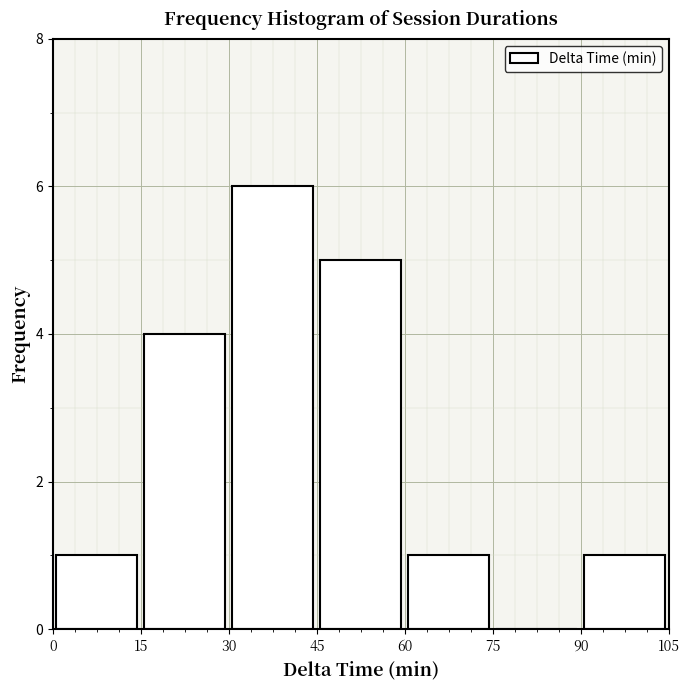

Reading left to right, list every bar in this chart as the range it spans on the x-axis followed by its height. The values are not printed on the chart, so give them approximately, as read against the axis.

0 to 15: 1
15 to 30: 4
30 to 45: 6
45 to 60: 5
60 to 75: 1
75 to 90: 0
90 to 105: 1